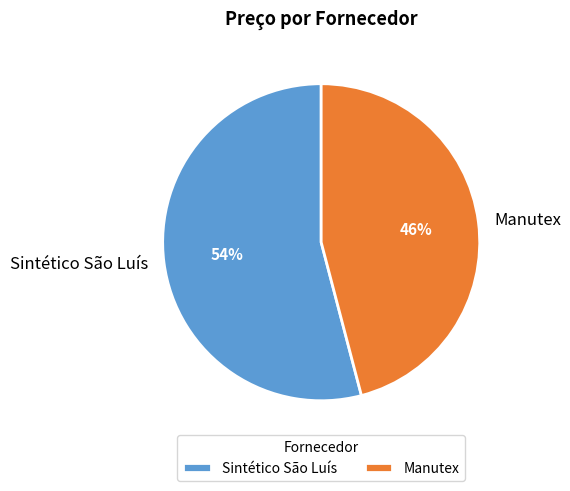

Is it true that Sintético São Luís is 54% of the pie?

True